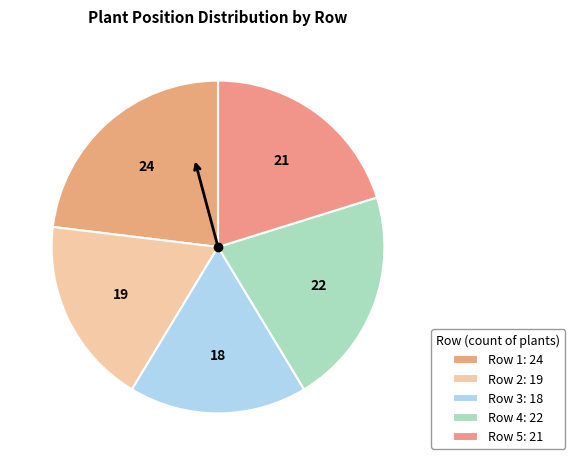

To the nearest percent, what is the difference between the largest and smallest slice percentages?

6%